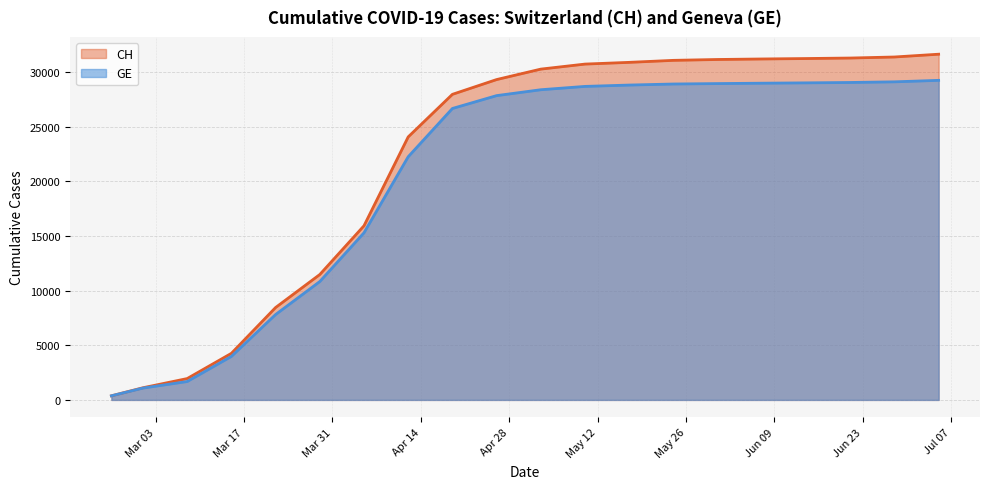

Reading left to right, transcribe all the data shown in this chart.

CH: 375	1113	1952	4259	8449	11467	15926	24051	27944	29295	30251	30711	30869	31052	31131	31178	31218	31264	31359	31614
GE: 375	1083	1681	3978	7807	10825	15284	22237	26651	27827	28365	28670	28793	28889	28928	28963	28994	29029	29088	29224